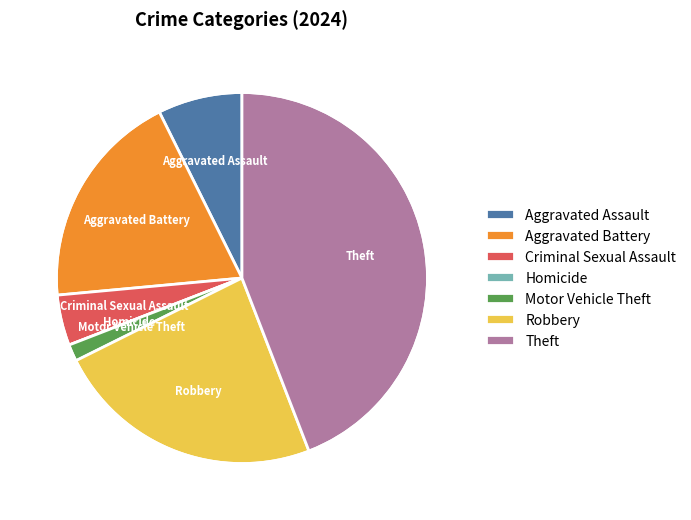

Is it true that Theft is 44% of the pie?

True